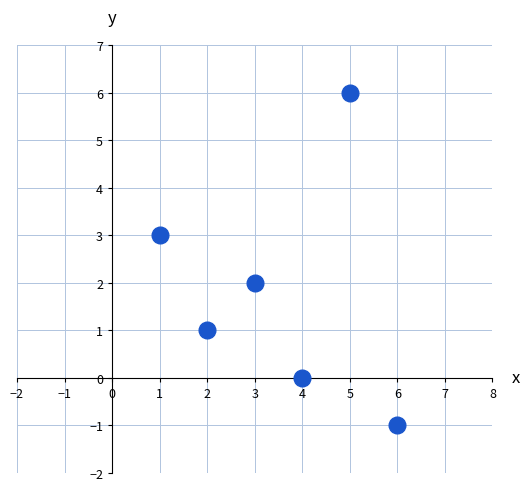

What is the average X value?

4